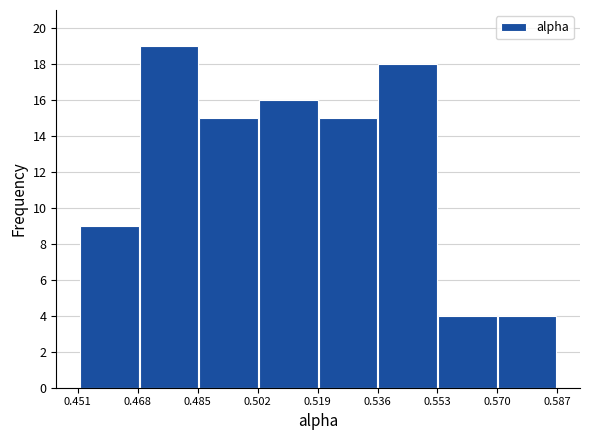

Reading left to right, list every bar in this chart as the range it spans on the x-axis followed by its height. Neither the bar edges nor the heights are printed on the chart, so give them approximately, as read against the axes.

0.452 to 0.468: 9
0.468 to 0.486: 19
0.486 to 0.502: 15
0.502 to 0.520: 16
0.520 to 0.536: 15
0.536 to 0.554: 18
0.554 to 0.570: 4
0.570 to 0.586: 4